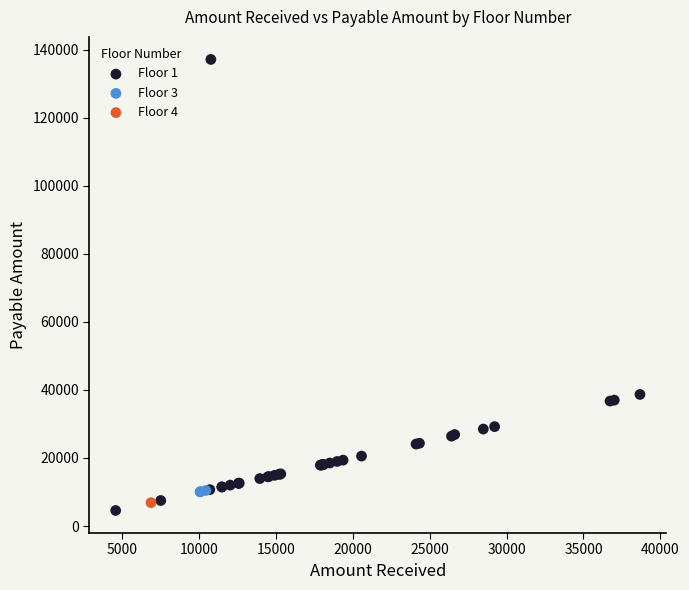

Which series reaches the maximum Y coordinate?

Floor 1